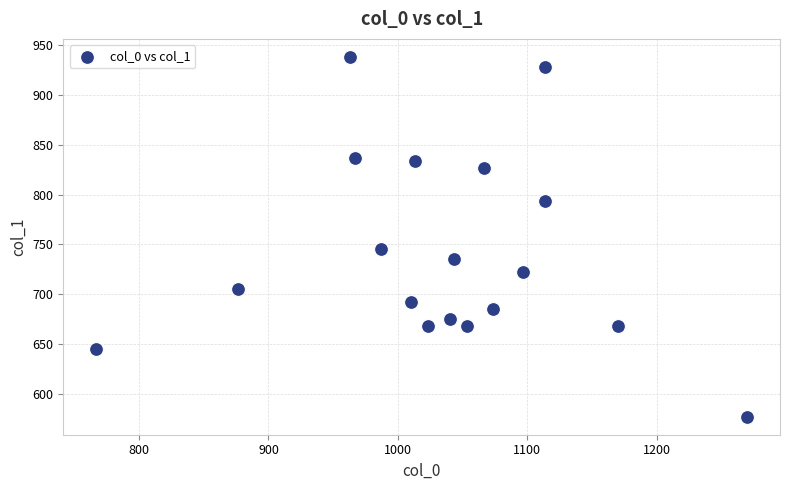

What is the range of X values (max minus min)?

503.3